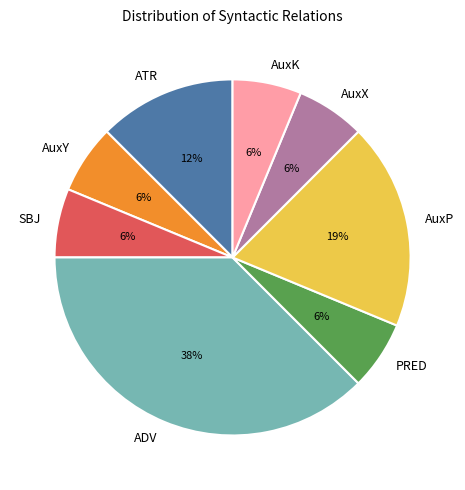

Does AuxY account for over 50% of the chart?

No